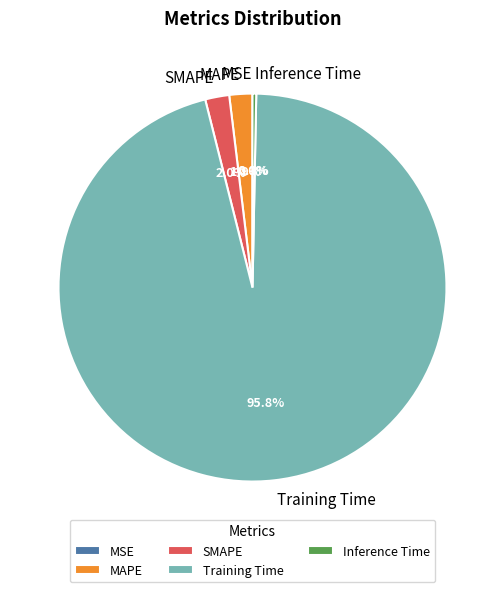

What percentage is NOT represented by SMAPE?

98.0%